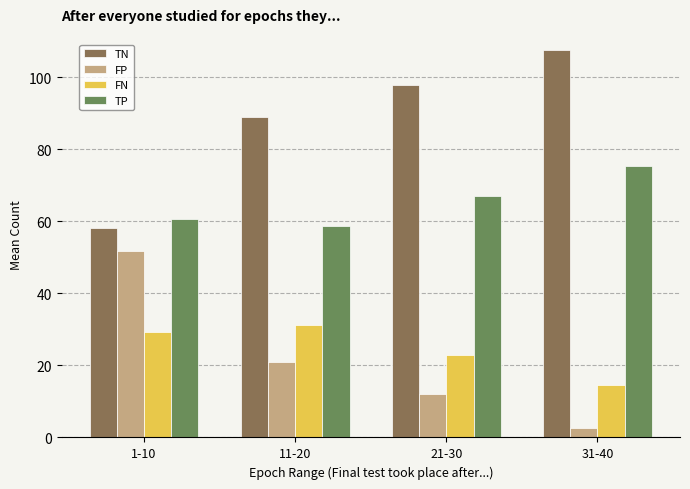

What position from the right is 1-10?

4